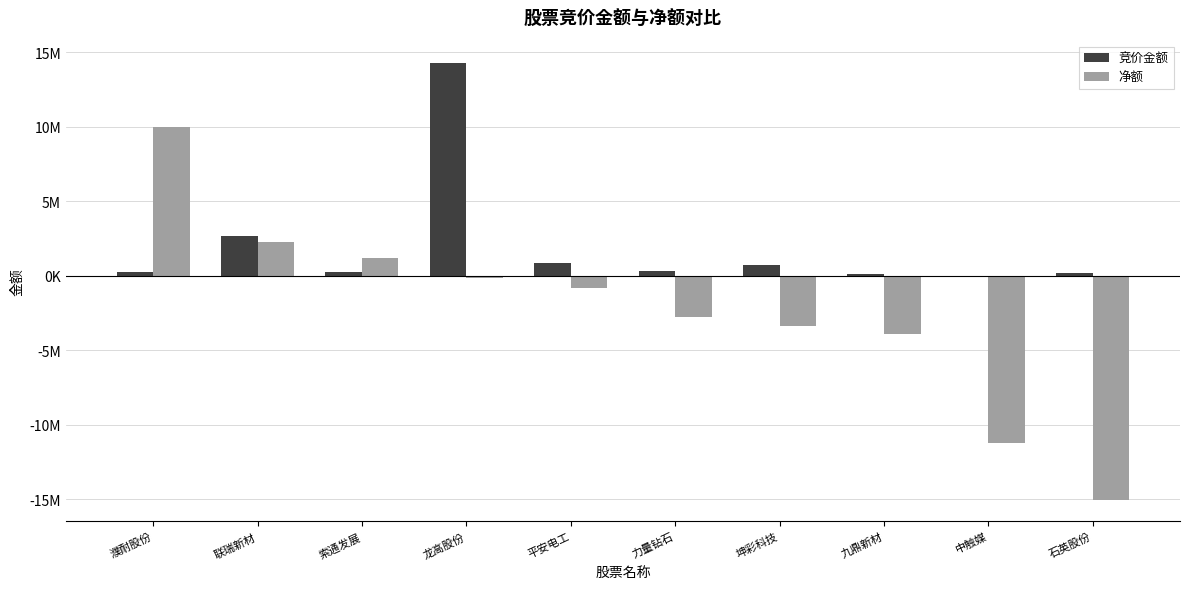

What is the difference between the 竞价金额 values at 石英股份 and 九鼎新材?

63917